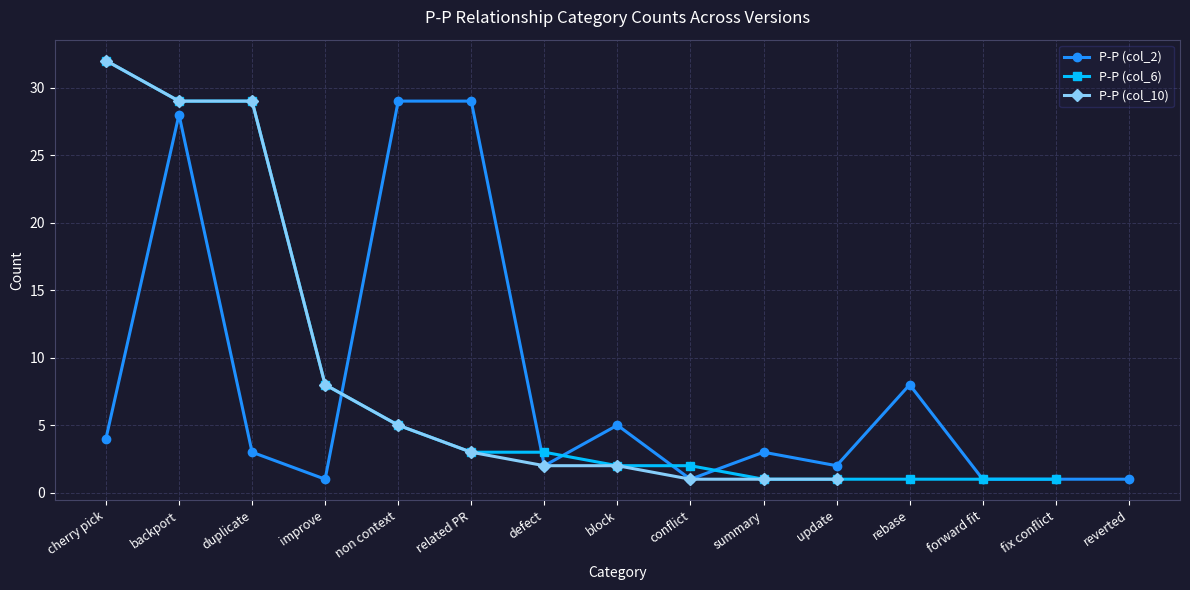

Is the value of P-P (col_6) at block greater than the value of P-P (col_10) at block?

No